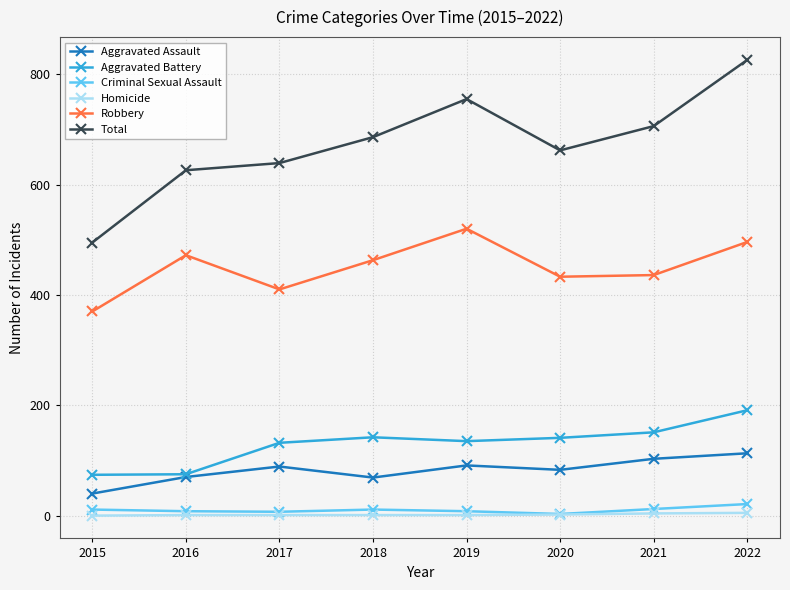

Which category has the highest value in the Aggravated Assault series?

2022